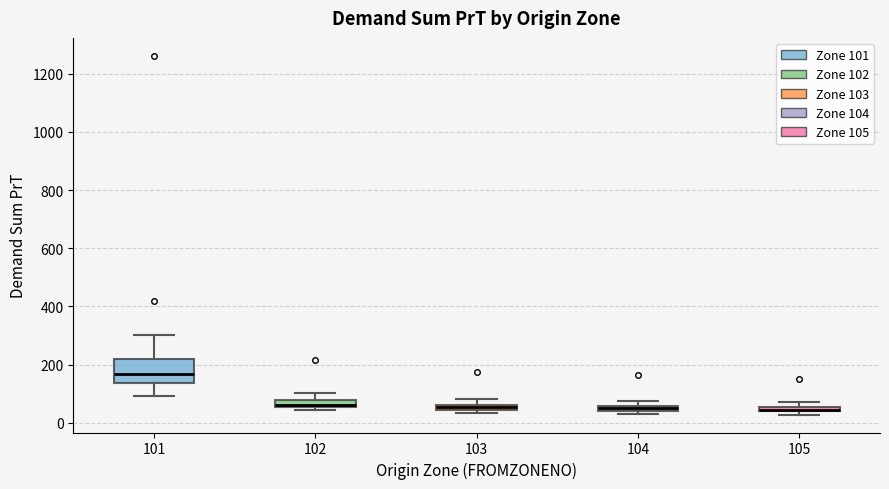

Where is the lower edge of the box at x = 101 on the y-axis? The values are not printed on the chart, so give them approximately, as read against the axis.

140